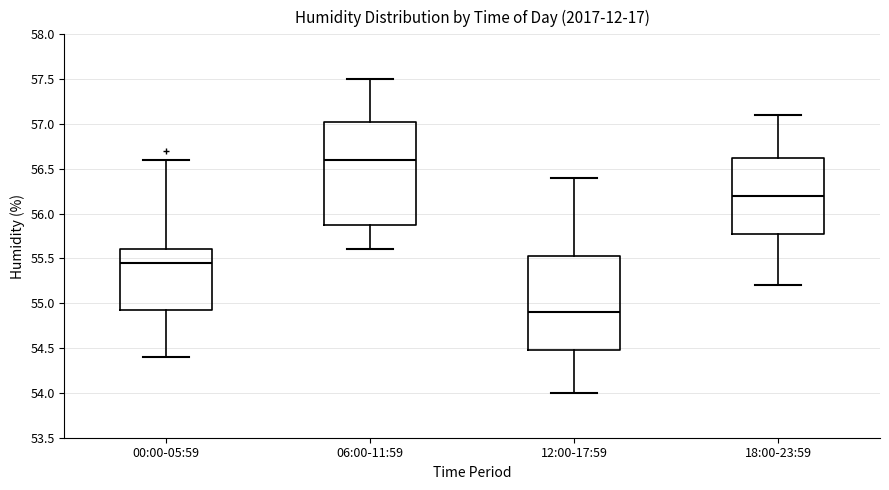

Which box's median line is the lowest?

12:00-17:59